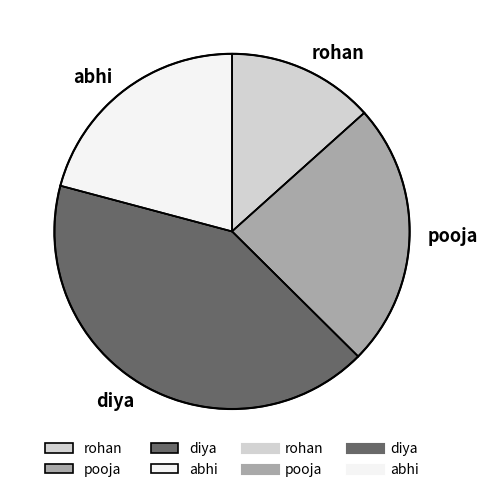

The diya slice represents 51% of the pie. True or false?

False